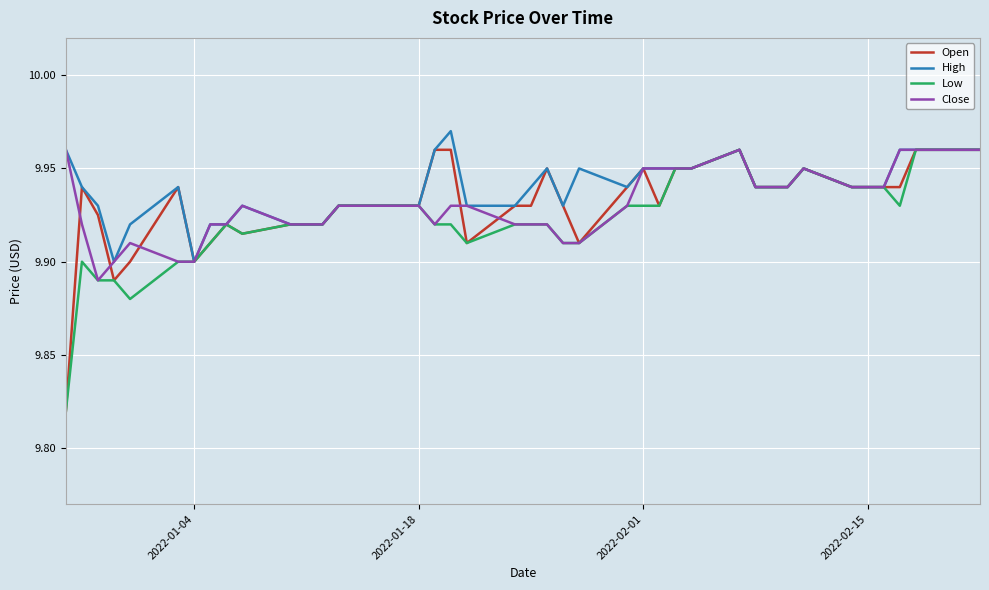

How many lines are shown in the chart?

4